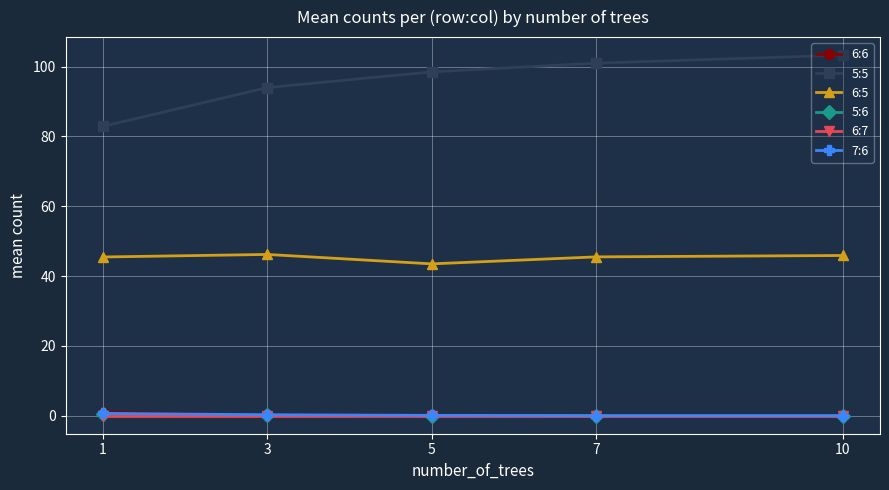

Which series has the largest range (max minus min)?

5:5